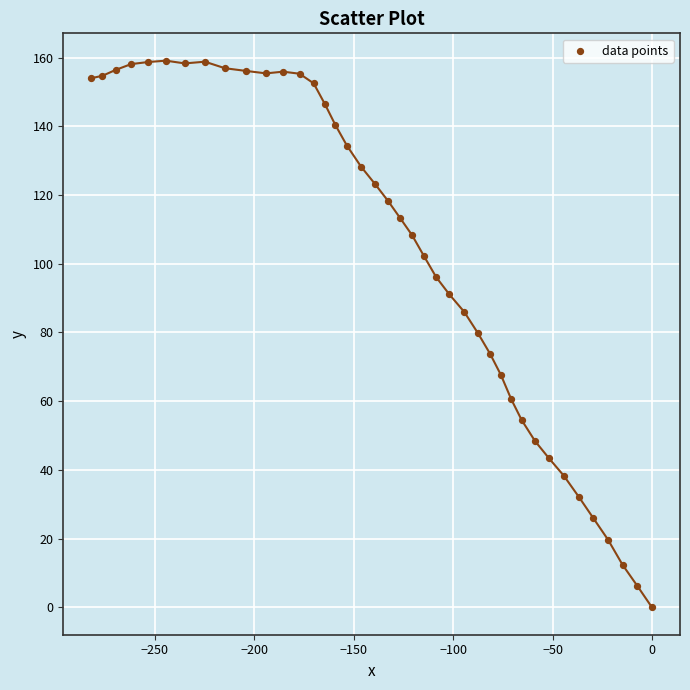

What is the range of X values (max minus min)?

281.9